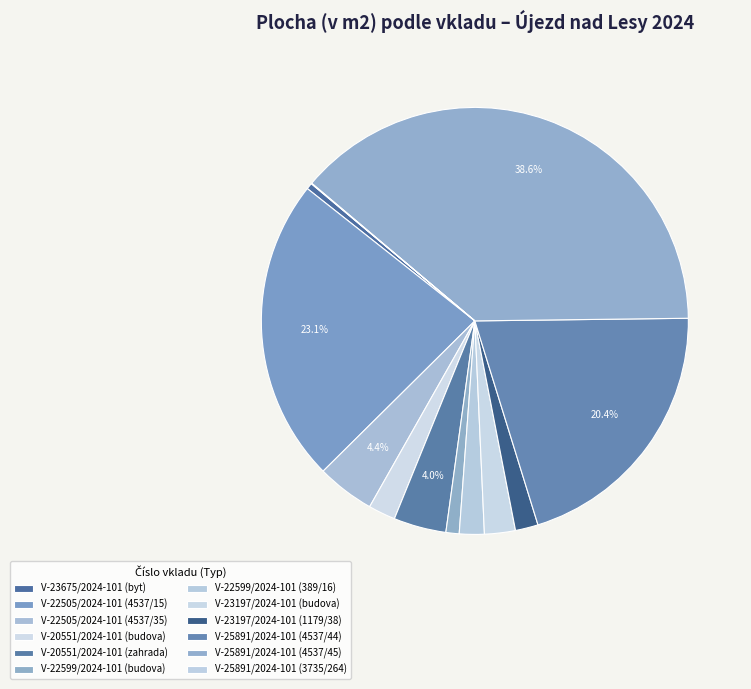

Is it true that V-22599/2024-101 (389/16) is 2% of the pie?

True